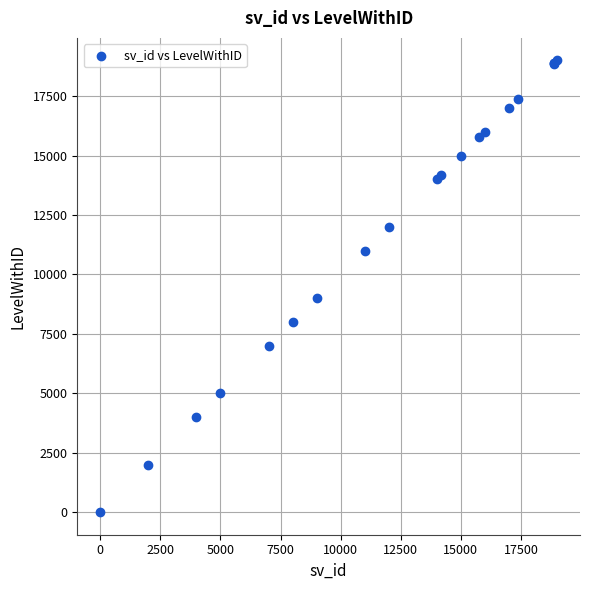

What Y value in the scatter plot is closest to 9500?

9001